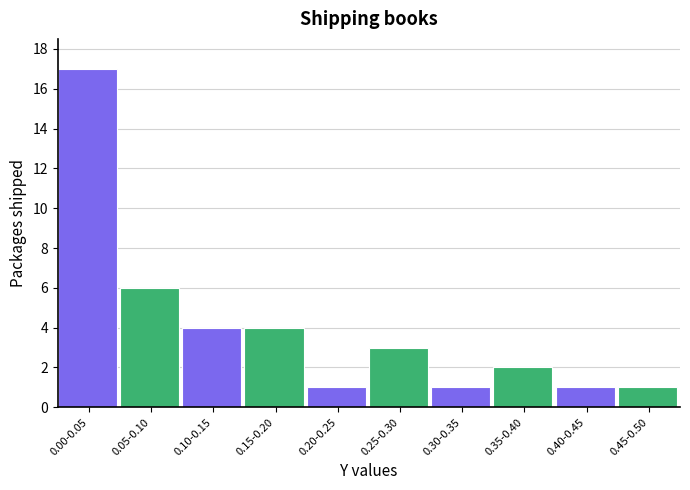

Reading left to right, list all the values displayed in this chart.

0.00-0.05=17	0.05-0.10=6	0.10-0.15=4	0.15-0.20=4	0.20-0.25=1	0.25-0.30=3	0.30-0.35=1	0.35-0.40=2	0.40-0.45=1	0.45-0.50=1